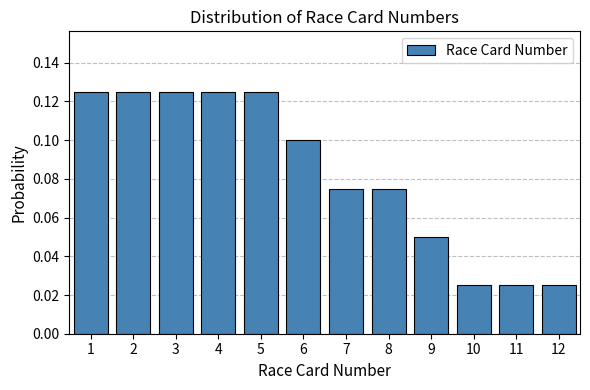

What is the sum of all values?

1.0